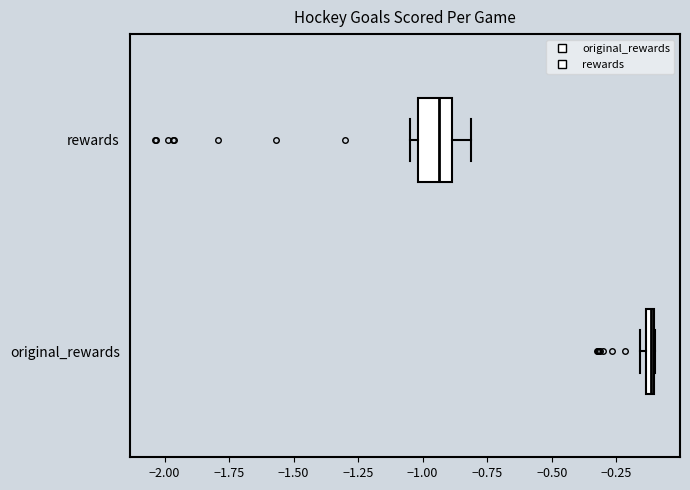

Where is the left edge of the box for rewards on the x-axis? The values are not printed on the chart, so give them approximately, as read against the axis.

-1.00